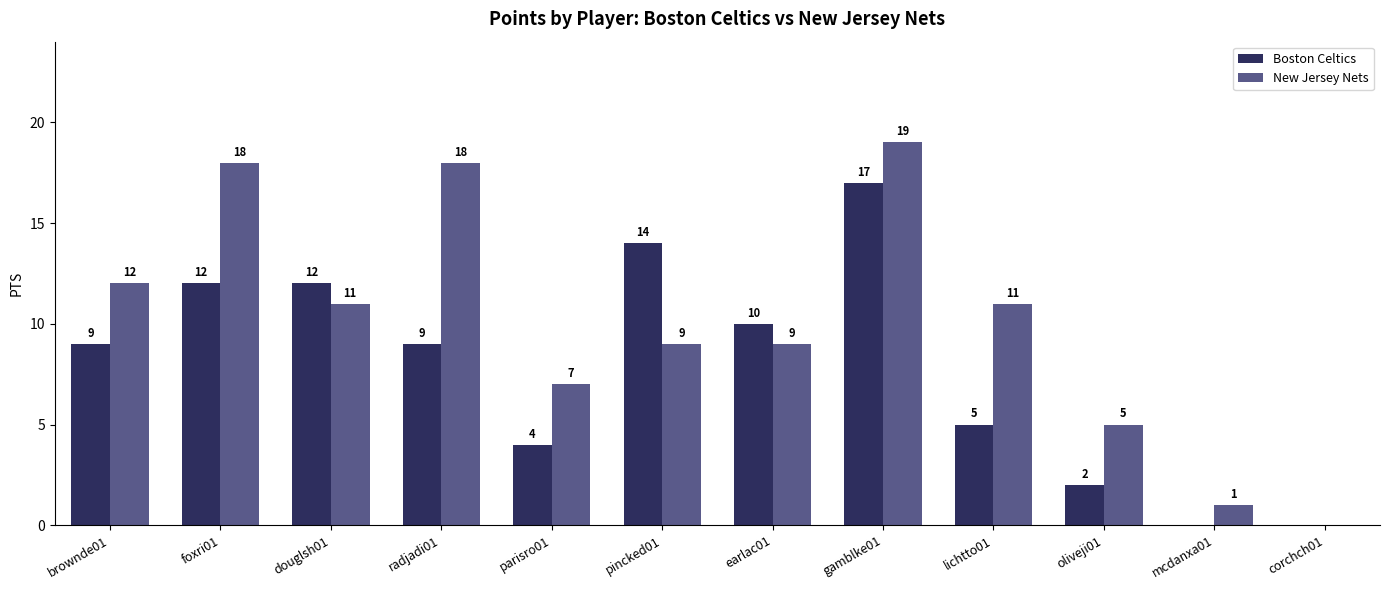

Which series has the largest total across all categories?

New Jersey Nets